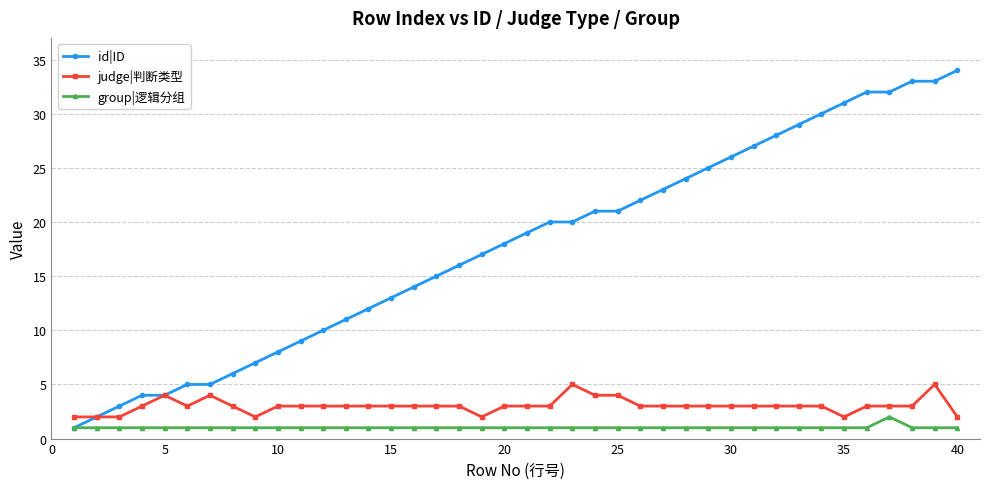

True or false: group|逻辑分组 and judge|判断类型 intersect in this chart.

False